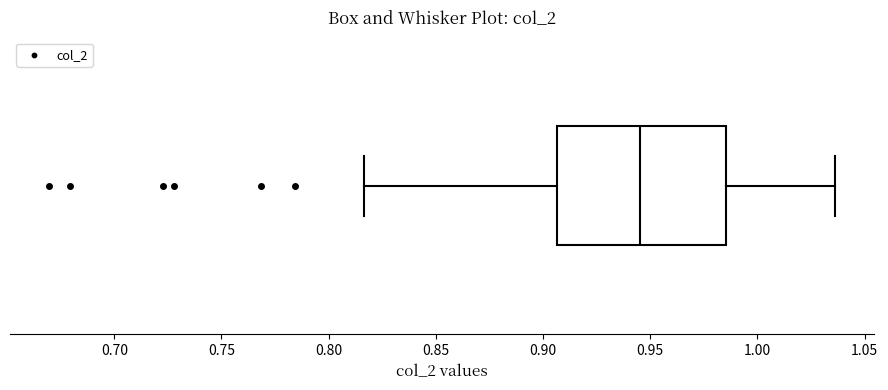

Where does the right whisker of the box end on the x-axis? The values are not printed on the chart, so give them approximately, as read against the axis.

1.035